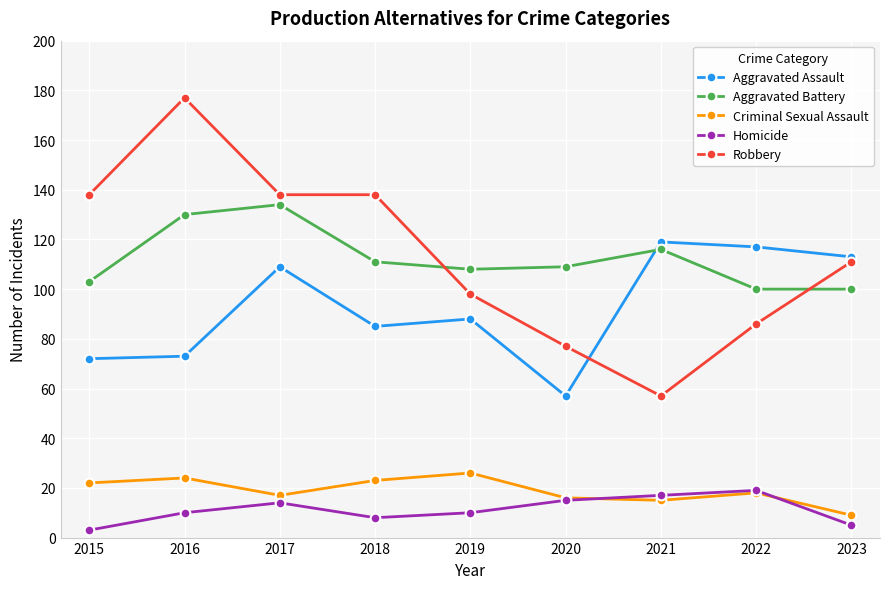

What is the lowest value of the Robbery series?

57